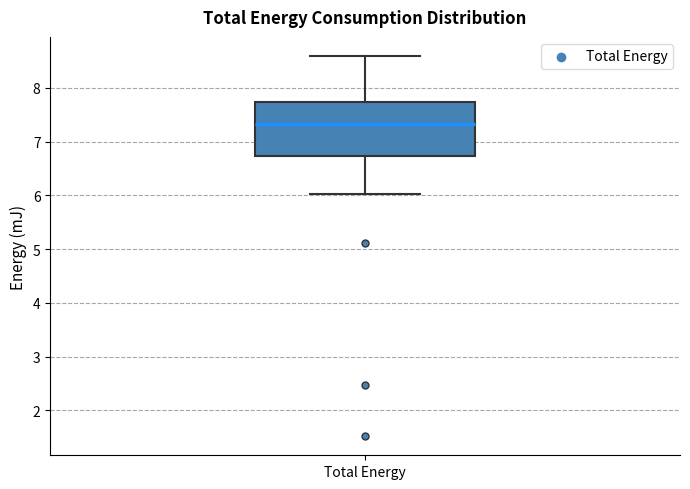

Read this box plot against the y-axis: the position of the median line, the range covered by the box, and the ends of both whiskers. The values are not printed on the chart, so give them approximately, as read against the axis.

median 7.3, box 6.7 to 7.7, whiskers 6.0 to 8.6